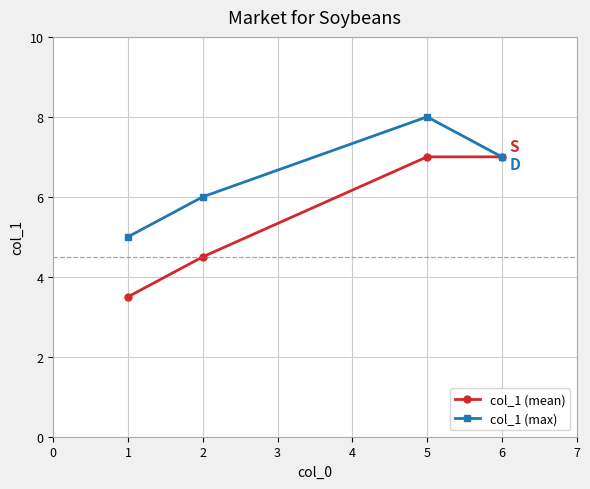

At which category is the sum across all series the highest?

5